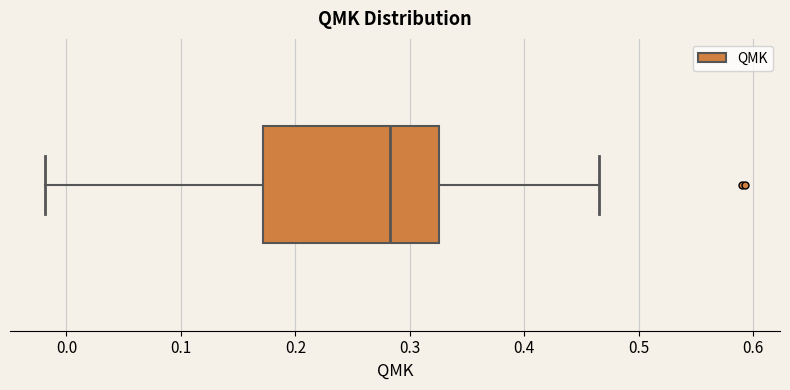

Where is the left edge of the box on the x-axis? The values are not printed on the chart, so give them approximately, as read against the axis.

0.17